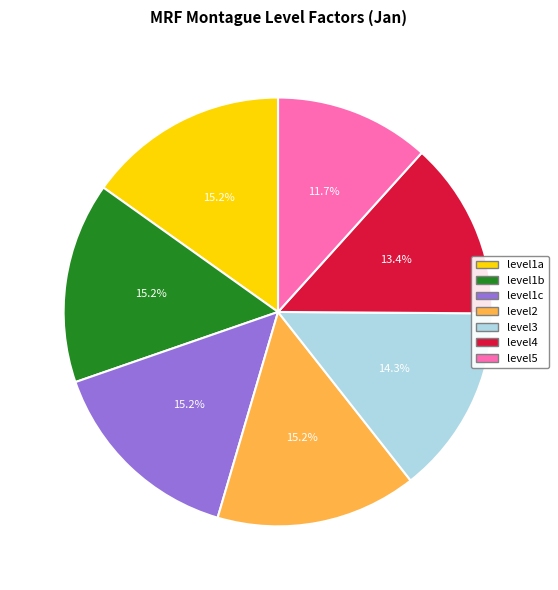

How many slices are in this pie chart?

7